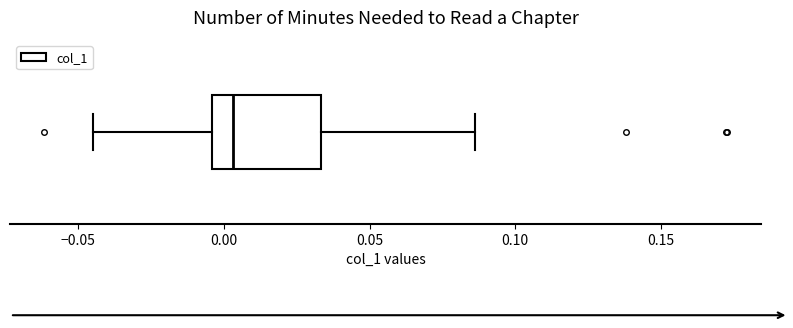

Read this box plot against the x-axis: the position of the median line, the range covered by the box, and the ends of both whiskers. The values are not printed on the chart, so give them approximately, as read against the axis.

median 0.005, box -0.005 to 0.035, whiskers -0.045 to 0.085